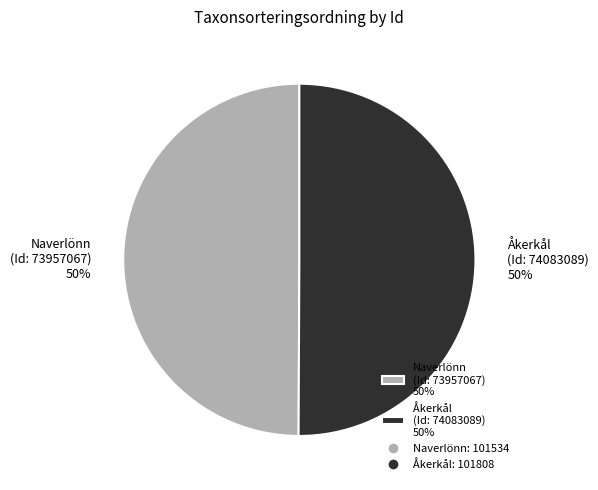

The Naverlönn (Id: 73957067) 50% slice represents 50% of the pie. True or false?

True